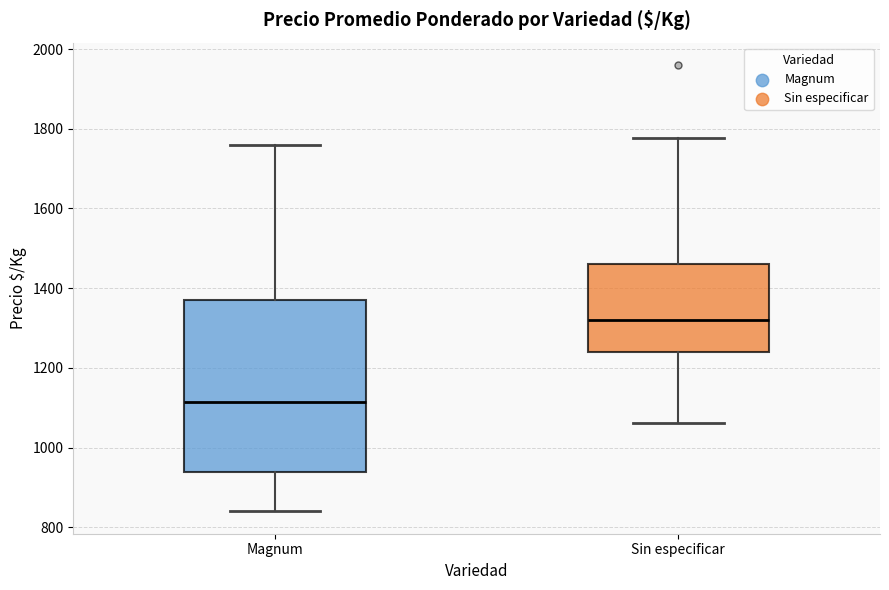

Where does the lower whisker of the box for Magnum end on the y-axis? The values are not printed on the chart, so give them approximately, as read against the axis.

840